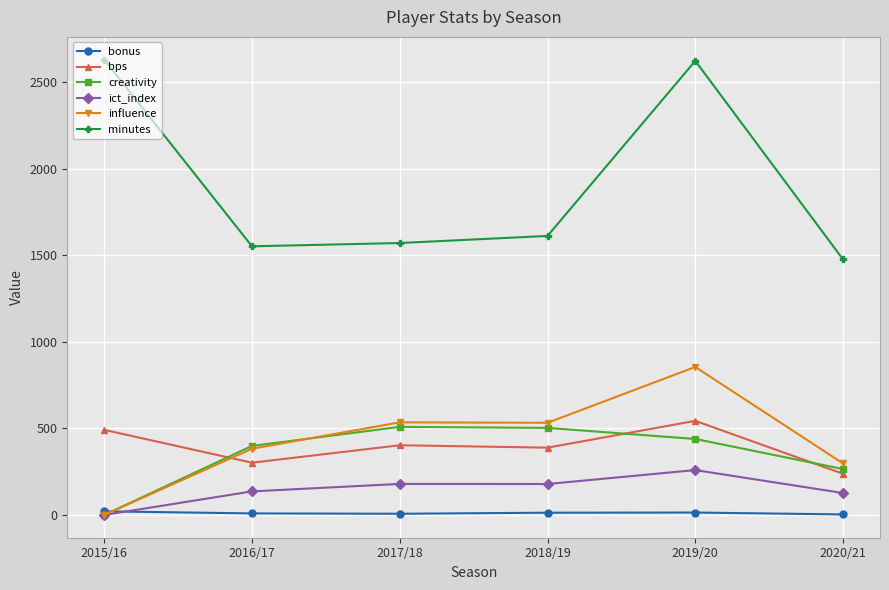

Is it true that creativity equals 851.7 at 2017/18?

False